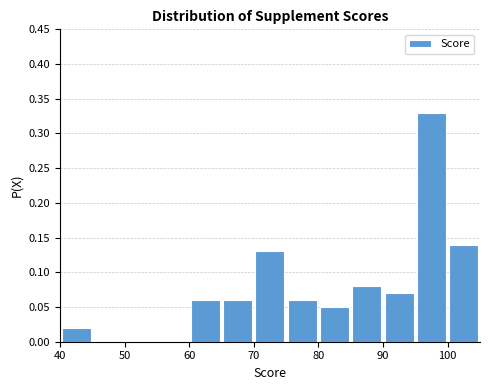

Reading left to right, transcribe this chart: for each bar, give the range it covers on the x-axis and its height. The values are not printed on the chart, so give them approximately, as read against the axis.

40 to 45: 0.02
45 to 50: 0
50 to 55: 0
55 to 60: 0
60 to 65: 0.06
65 to 70: 0.06
70 to 75: 0.13
75 to 80: 0.06
80 to 85: 0.05
85 to 90: 0.08
90 to 95: 0.07
95 to 100: 0.33
100 to 105: 0.14